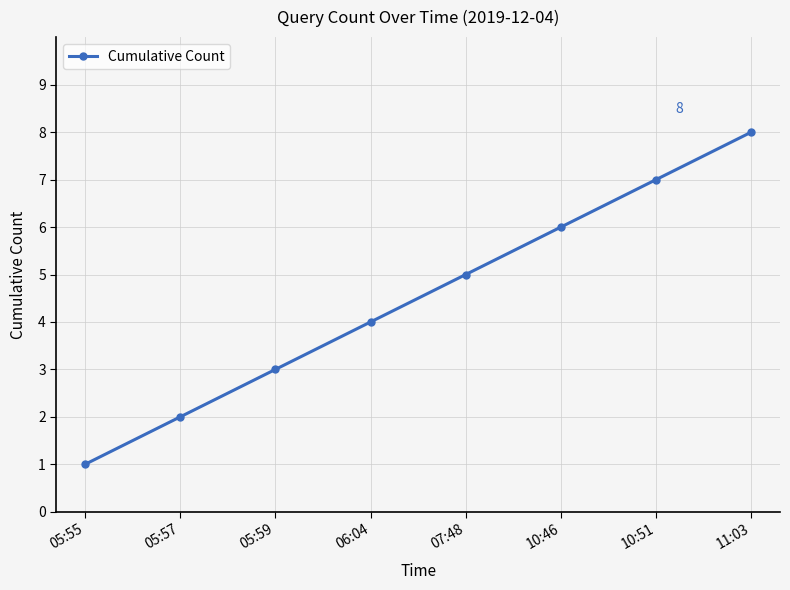

What is the greatest value displayed?

8